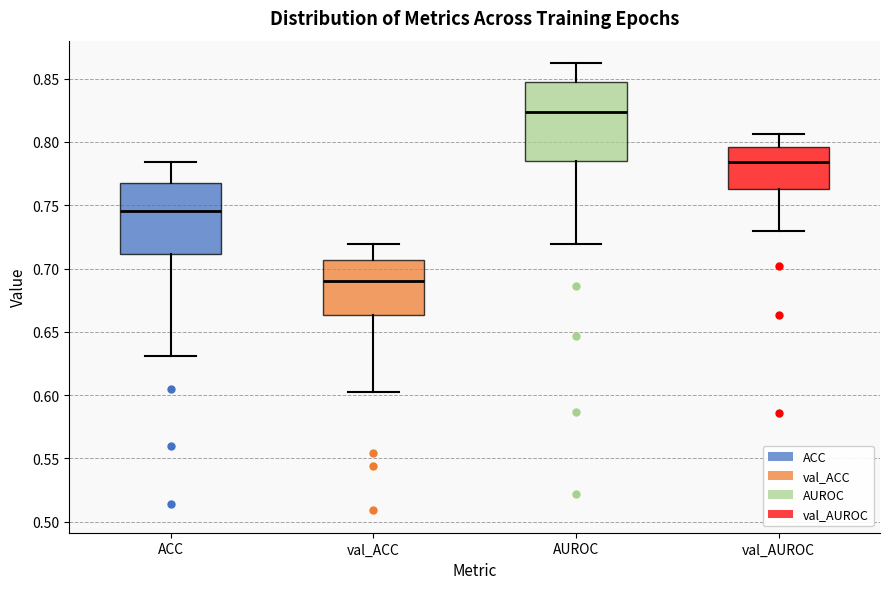

Which box's median line is the highest?

AUROC